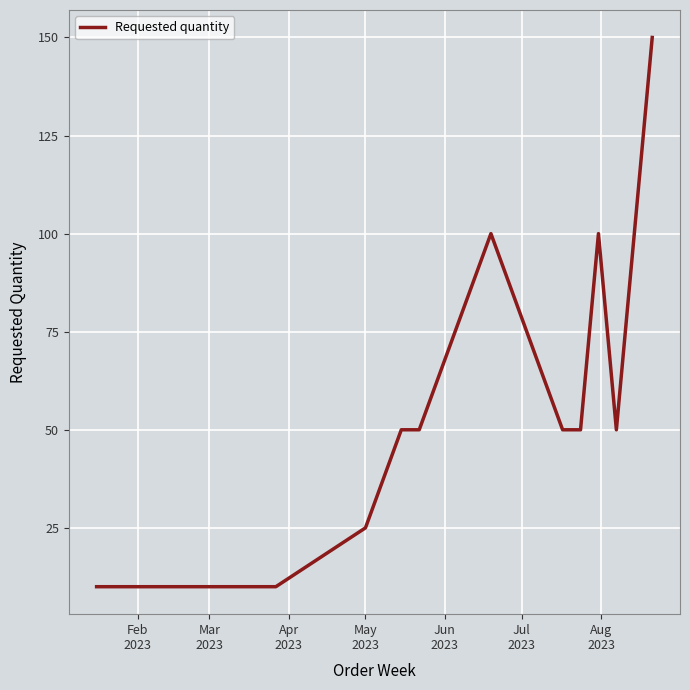

What is the smallest value displayed?

10